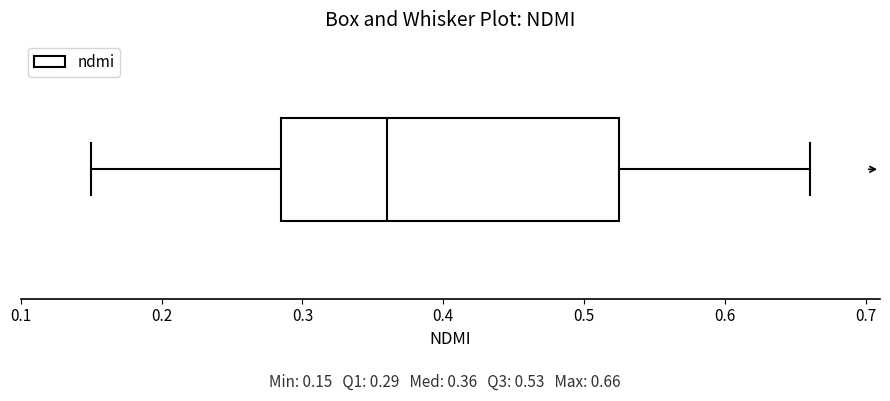

Transcribe this box plot: give where the median line is, the range the box spans, and where the two whiskers end, as read against the x-axis. The values are not printed on the chart, so give them approximately, as read against the axis.

median 0.36, box 0.29 to 0.53, whiskers 0.15 to 0.66